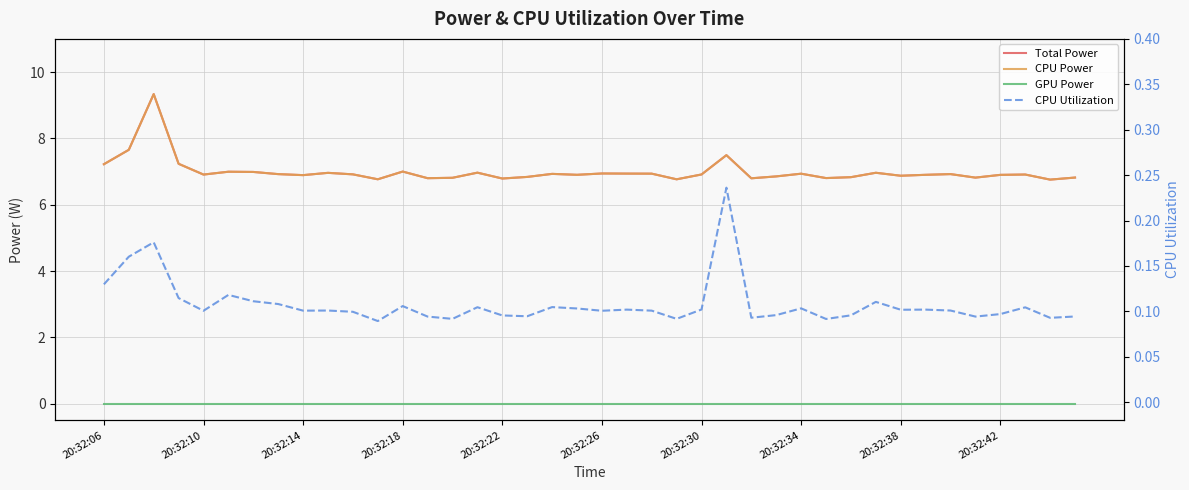

Where is CPU Utilization nearest to the value 0?

11